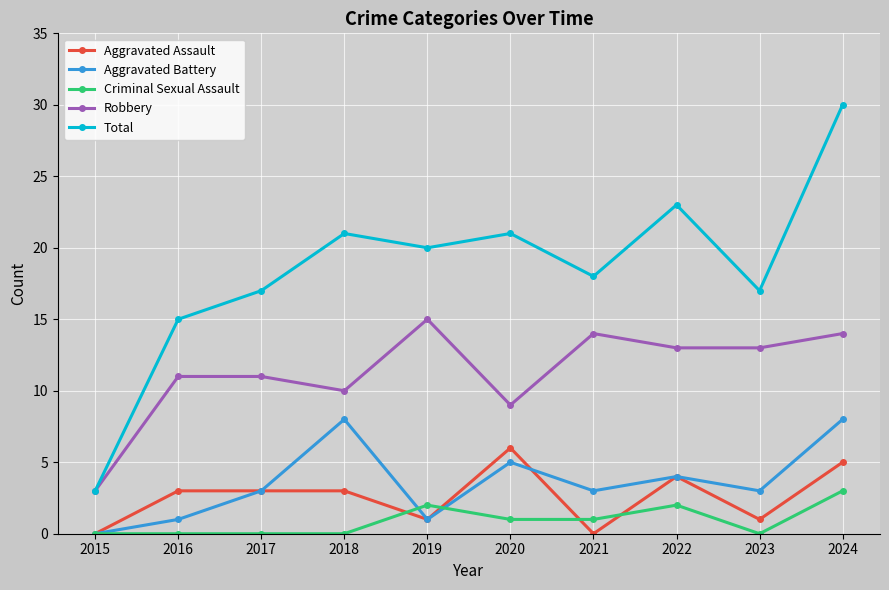

Which series ends up on top after the final intersection of Aggravated Battery and Criminal Sexual Assault?

Aggravated Battery